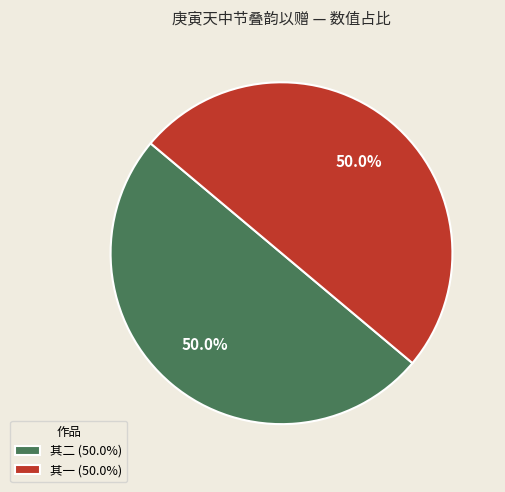

How many slices are in this pie chart?

2